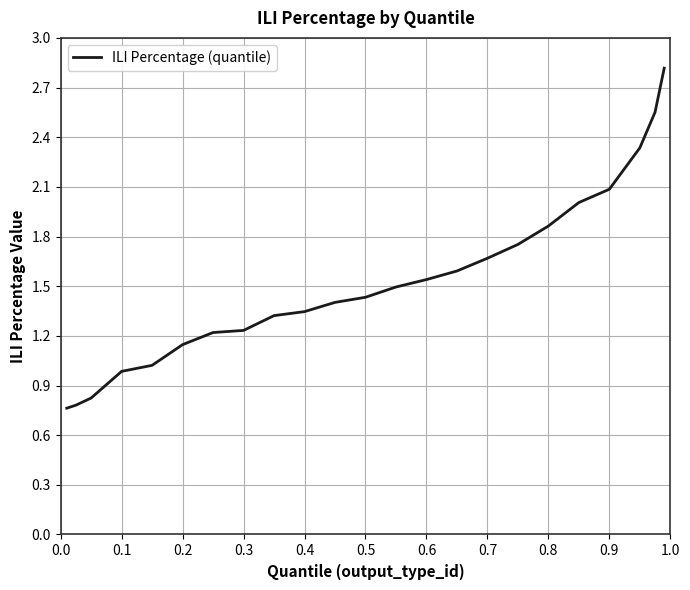

What is the greatest value displayed?

2.8